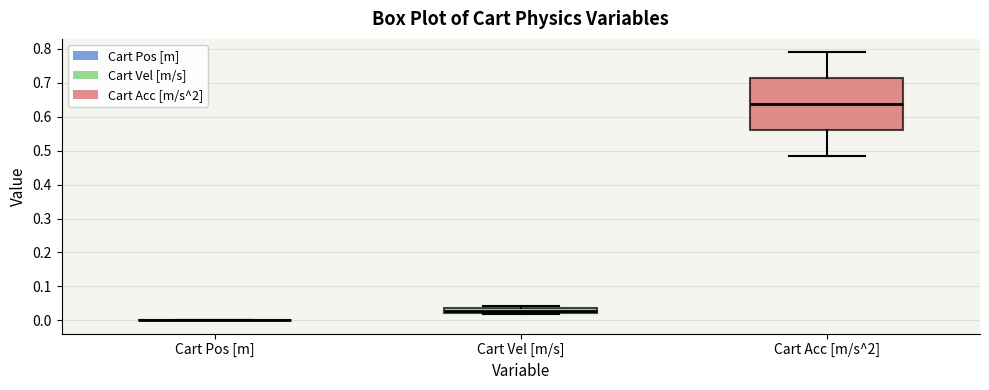

Where does the median line of the box for Cart Acc [m/s^2] sit on the y-axis? The values are not printed on the chart, so give them approximately, as read against the axis.

0.64